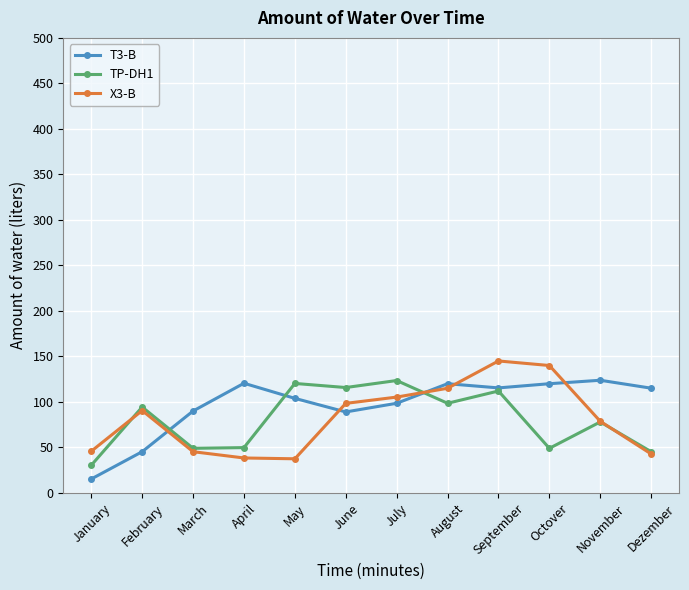

The value of T3-B at May is 103.9. True or false?

True